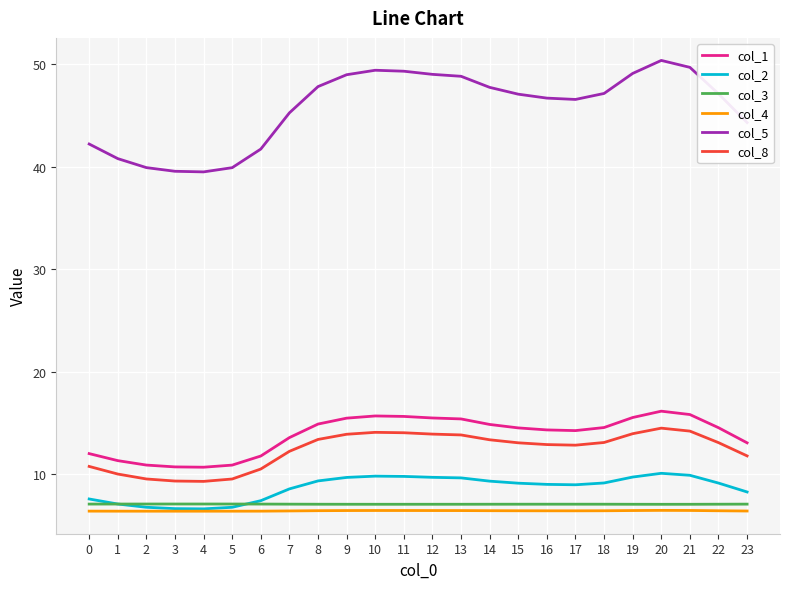

The value of col_8 at 3 is 9.3. True or false?

True